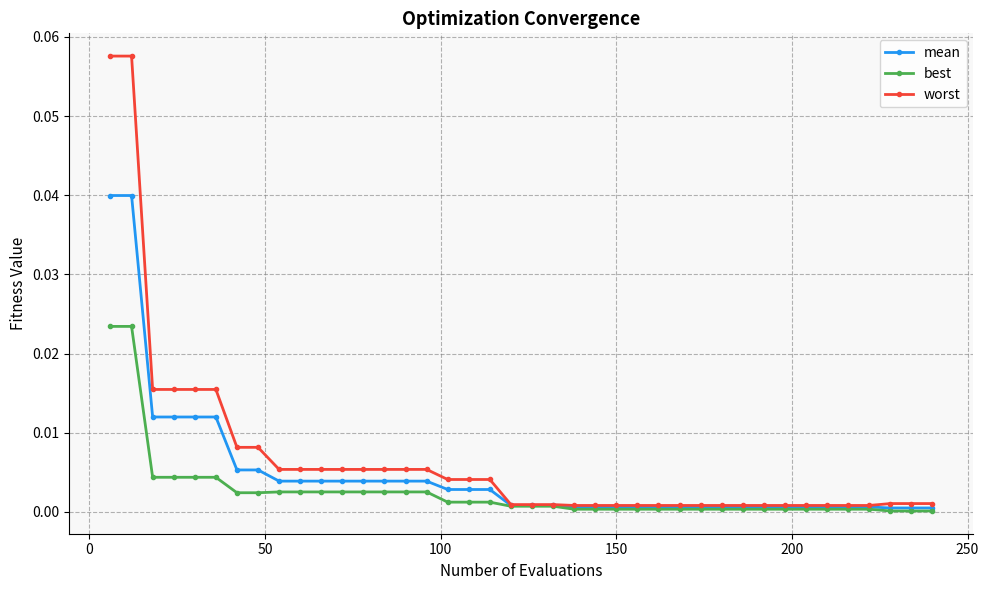

Rank the series by their average value, from highest to lowest.

worst, mean, best